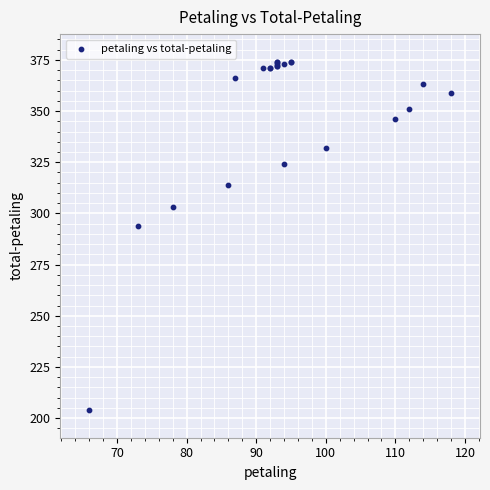

What Y value in the scatter plot is closest to 289?

294